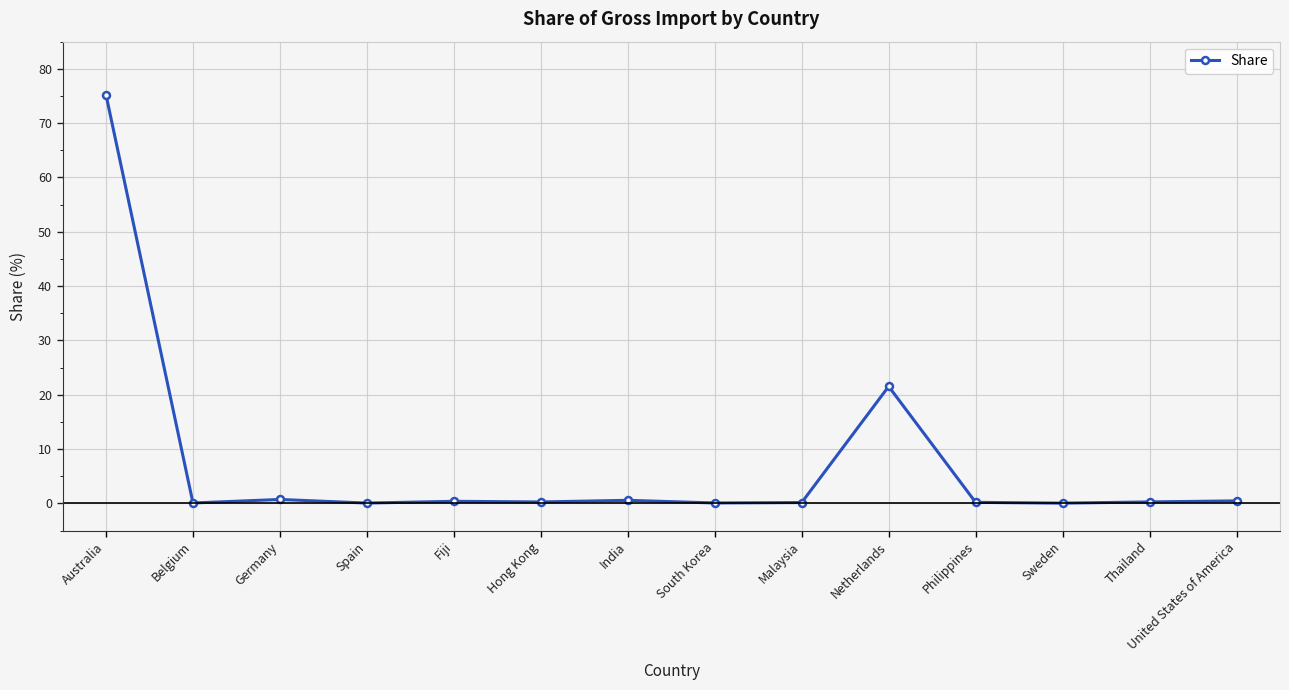

True or false: the data has more than 0 interior local peaks.

True